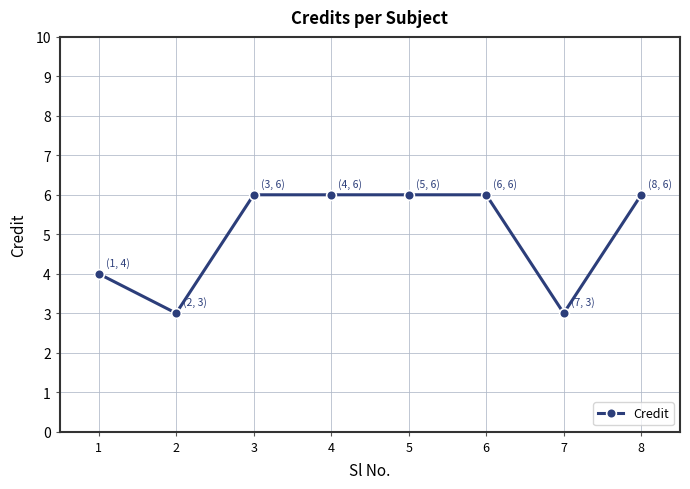

What is the smallest value displayed?

3